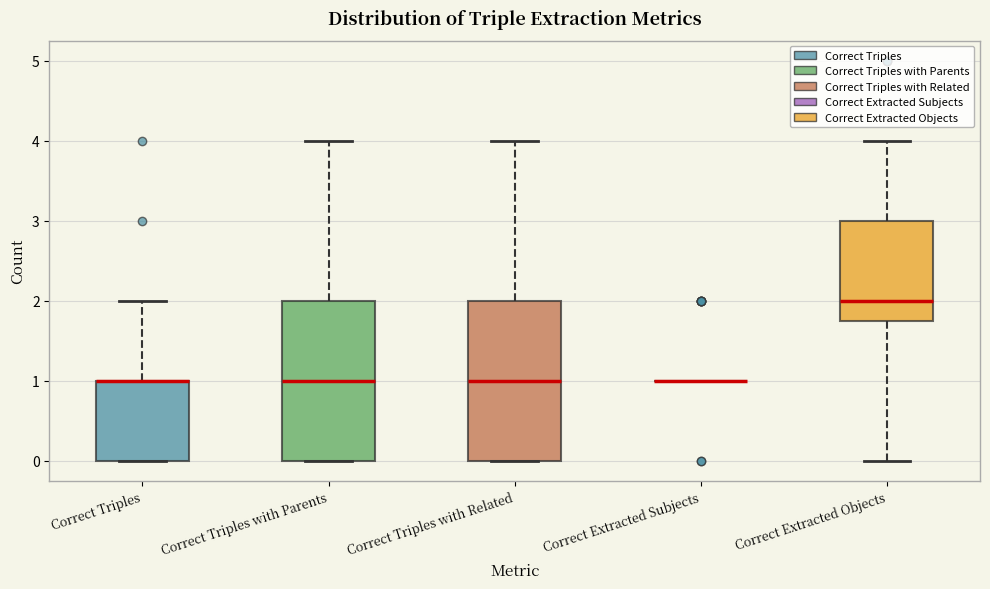

Reading left to right, transcribe this box plot: for each box, give where its median line is, the range the box spans, and where its two whiskers end, as read against the y-axis. The values are not printed on the chart, so give them approximately, as read against the axis.

Correct Triples: median 1.0 (drawn on the box's upper edge), box 0.0 to 1.0, whiskers 0.0 to 2.0
Correct Triples with Parents: median 1.0, box 0.0 to 2.0, whiskers 0.0 to 4.0
Correct Triples with Related: median 1.0, box 0.0 to 2.0, whiskers 0.0 to 4.0
Correct Extracted Subjects: box collapsed to a line at 1.0, whiskers 1.0 to 1.0
Correct Extracted Objects: median 2.0, box 1.8 to 3.0, whiskers 0.0 to 4.0